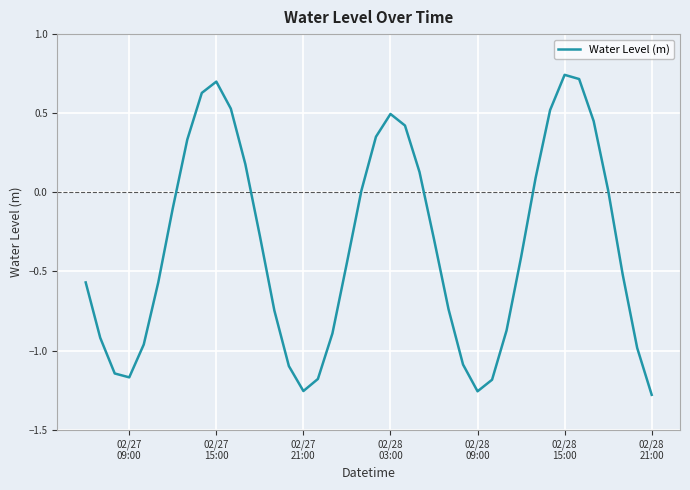

True or false: there are more than 2 points higher than both neighbors.

True